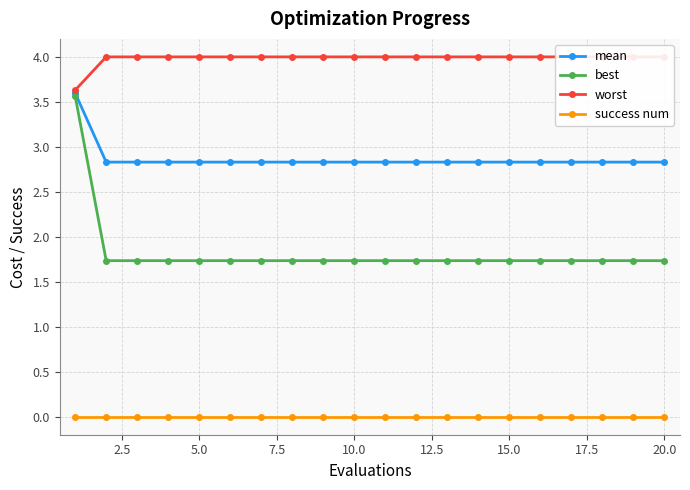

Which series has the largest range (max minus min)?

best